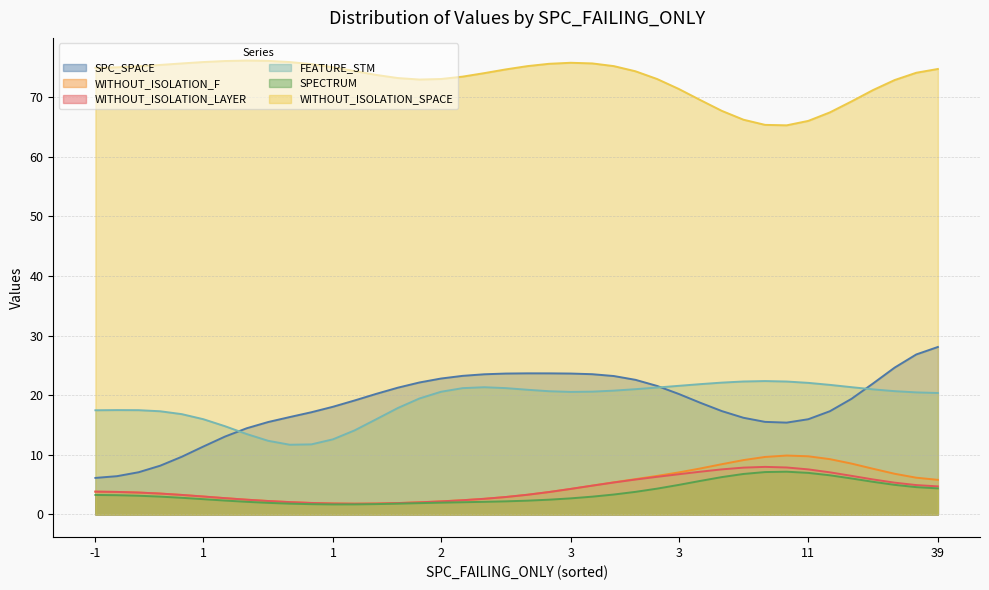

How many series are shown in this chart?

6